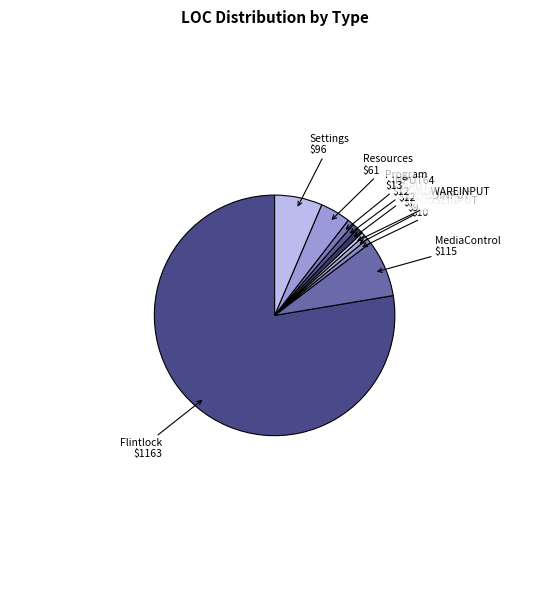

How many slices are in this pie chart?

10